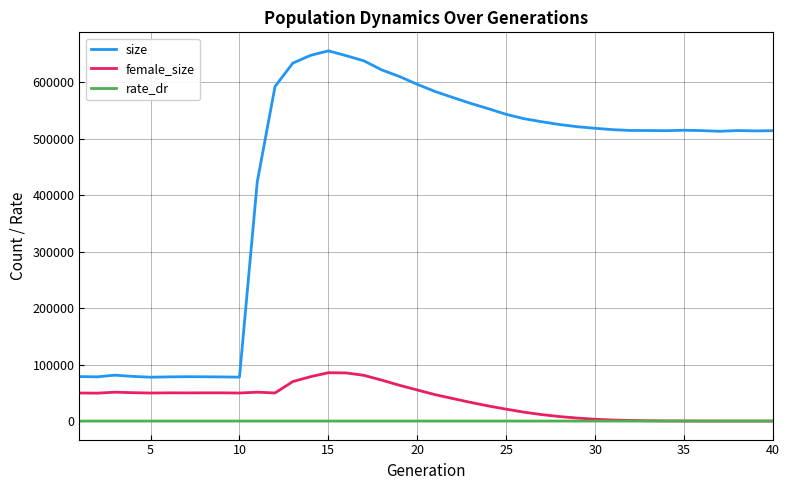

Which series has the widest spread of values?

size